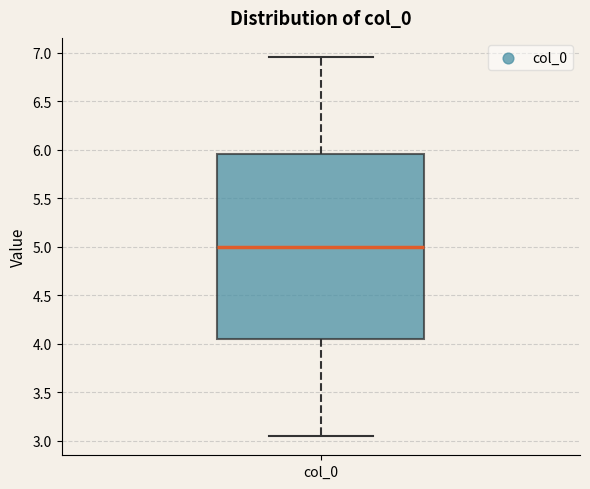

Where does the lower whisker of the box for col_0 end on the y-axis? The values are not printed on the chart, so give them approximately, as read against the axis.

3.05